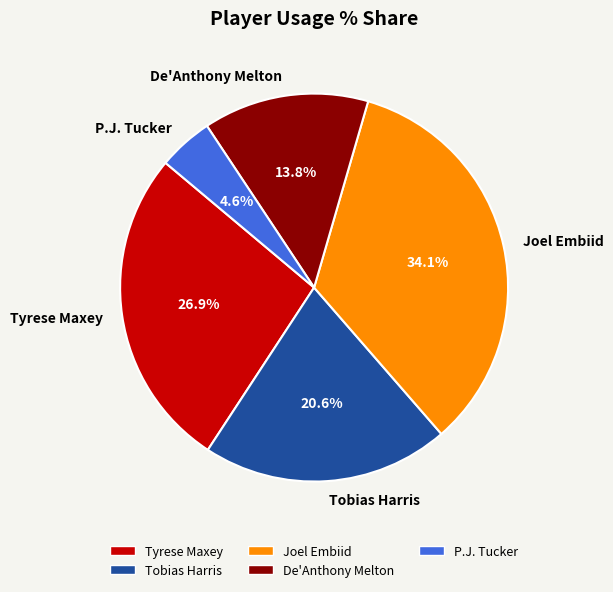

How many segments does this pie chart have?

5